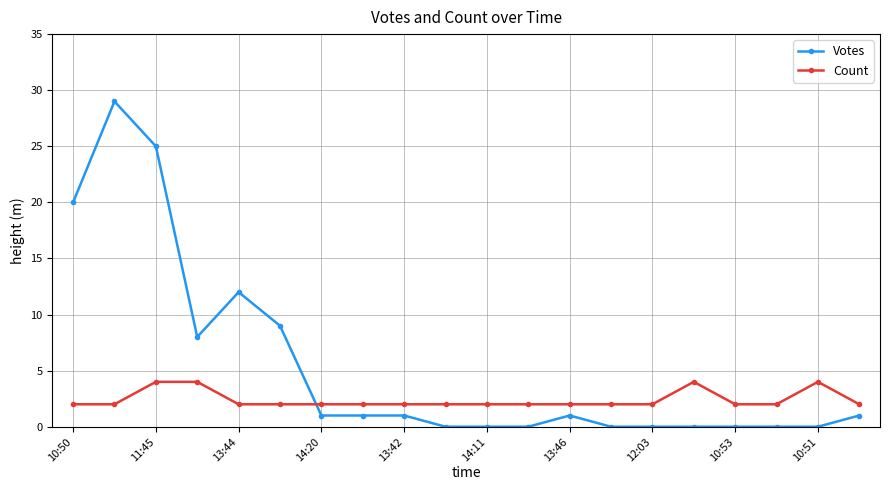

What is the greatest value displayed?

29